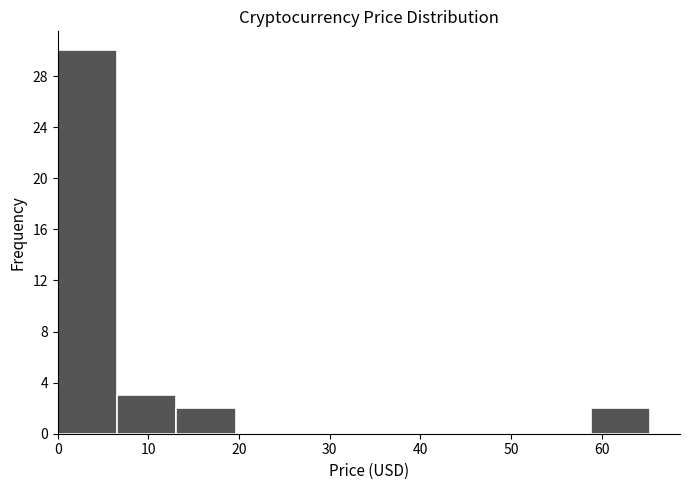

What is the height of the bar covering 7 to 13 on the x-axis? Neither the bar edges nor the heights are printed on the chart, so give them approximately, as read against the axes.

3